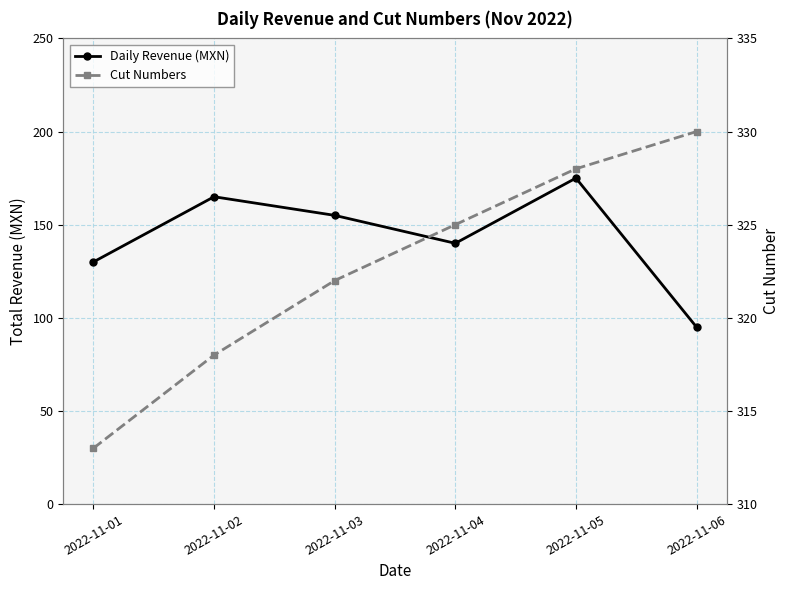

What is the sum of the Daily Revenue (MXN) values at 2022-11-06 and 2022-11-04?

235